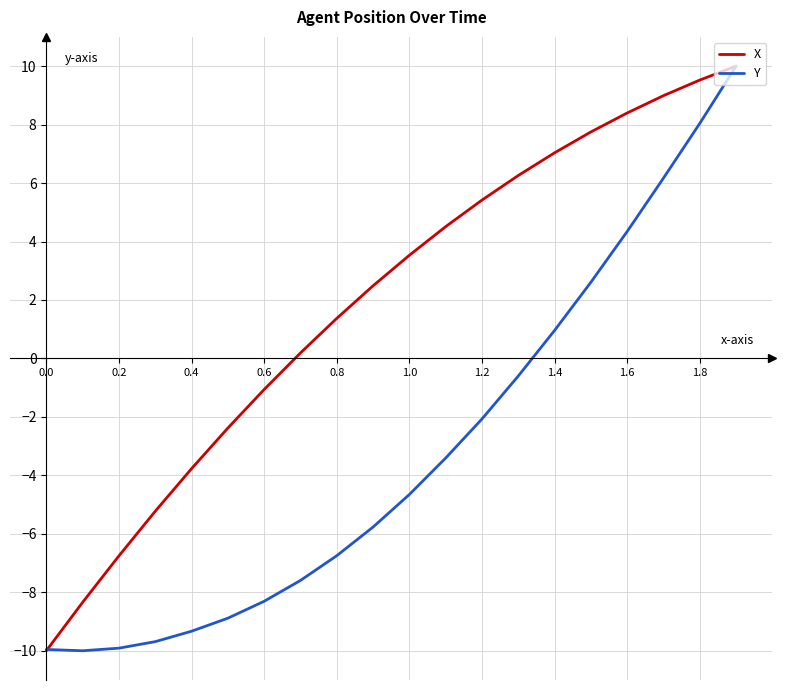

What is the difference between the maximum and minimum values in the X series?

20.0